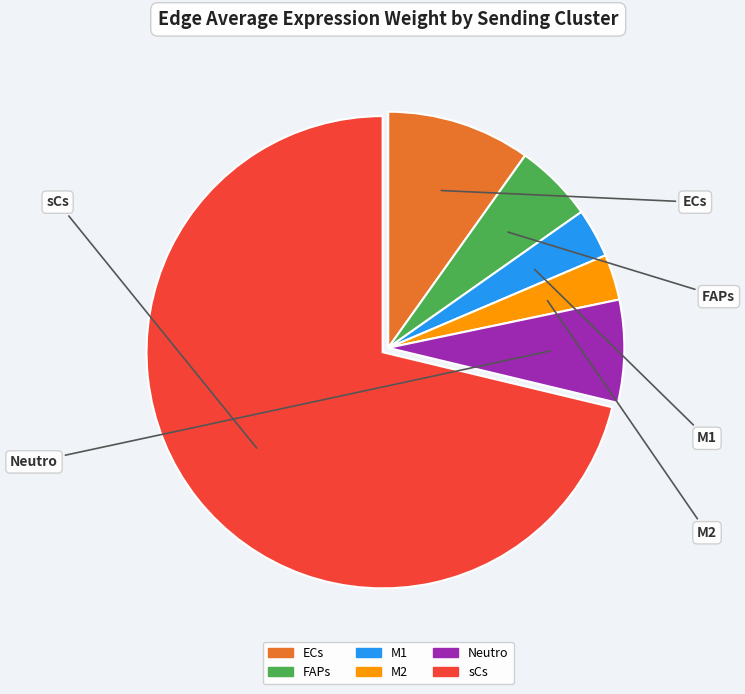

What percentage is the M1 slice, to the nearest percent?

3%